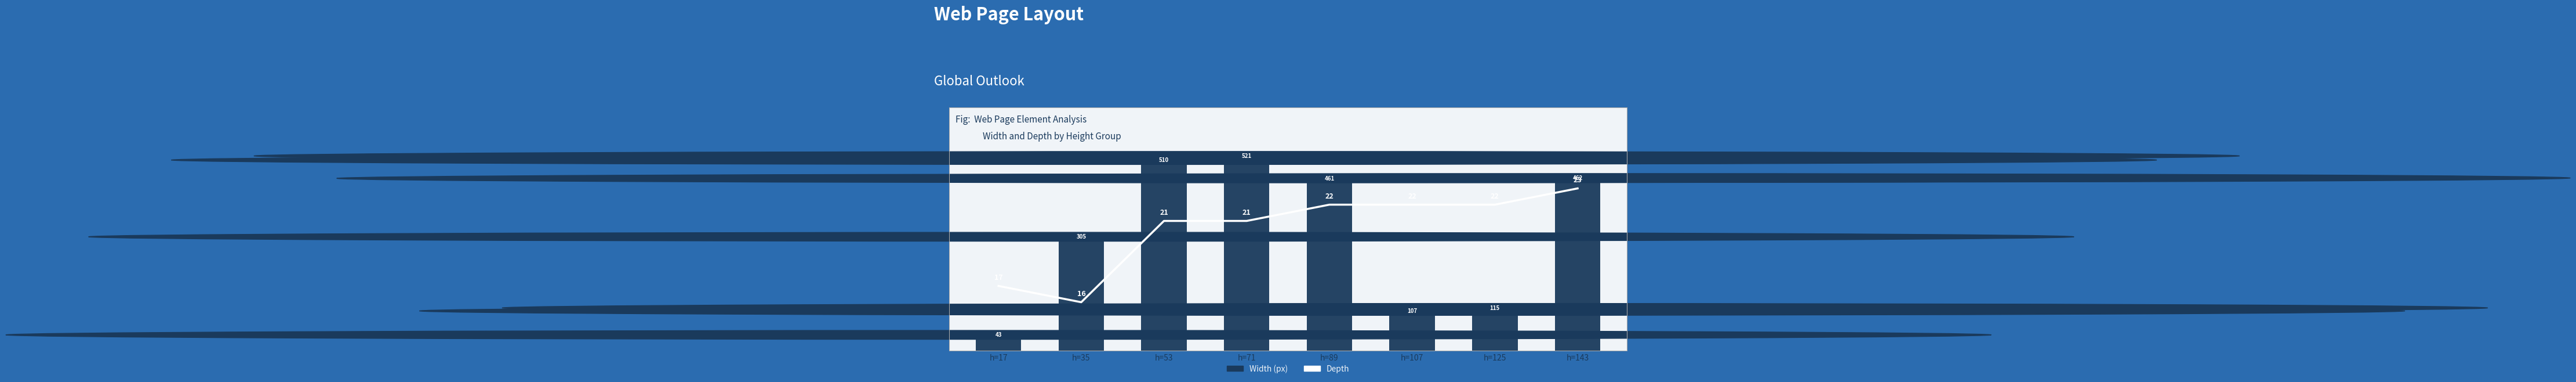

Which series changed the most between h=35 and h=125?

Width (px)